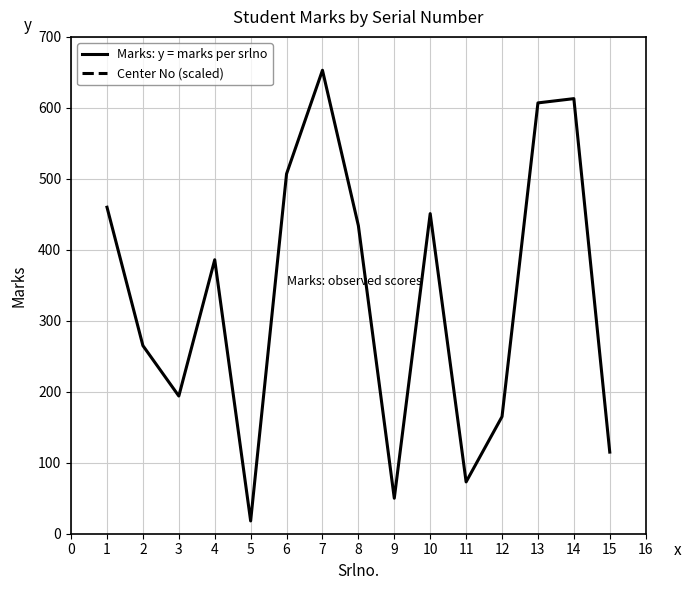

True or false: Center No (scaled) and Marks: y = marks per srlno intersect in this chart.

False